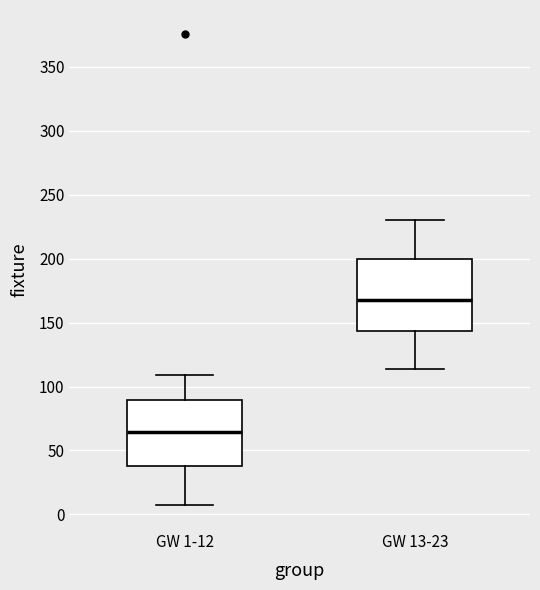

Where is the upper edge of the box for GW 13-23 on the y-axis? The values are not printed on the chart, so give them approximately, as read against the axis.

200